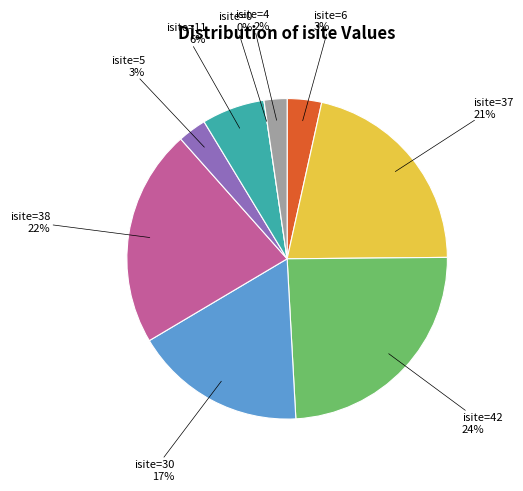

Is it true that Row 2 (isite=42) is 24% of the pie?

True